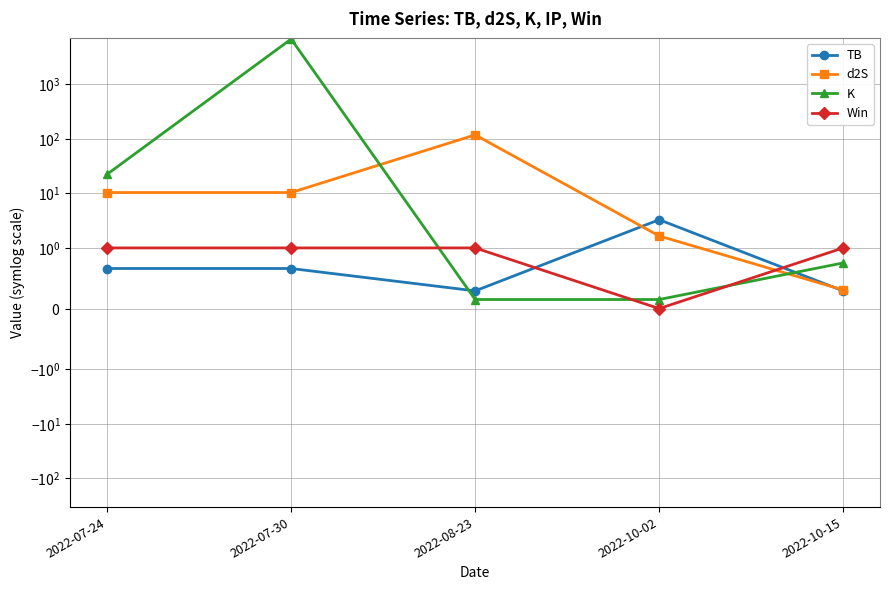

At how many categories does at least one series exceed 2012?

1